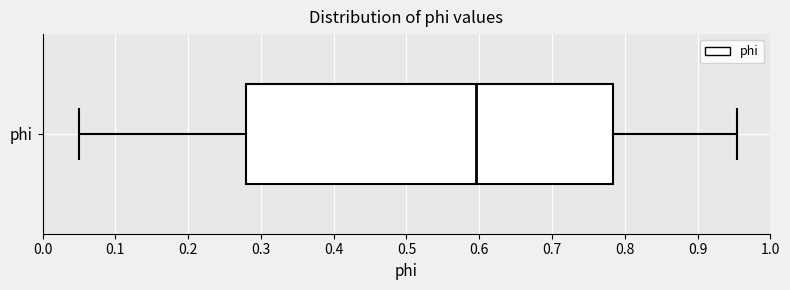

Where is the right edge of the box for phi on the x-axis? The values are not printed on the chart, so give them approximately, as read against the axis.

0.78